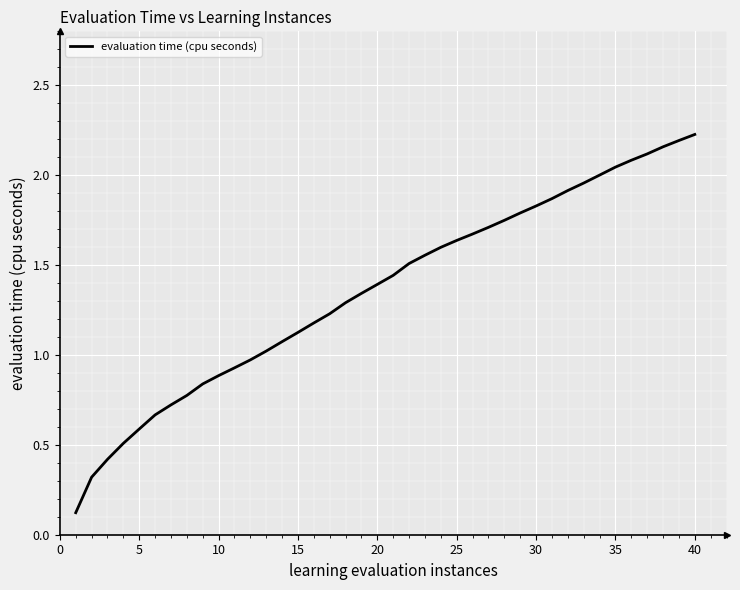

What is the difference between the maximum and minimum values?

2.1